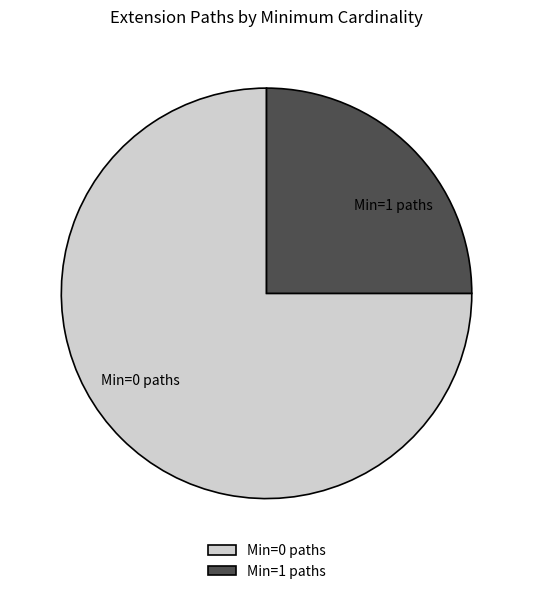

Does any single category account for the majority?

Yes